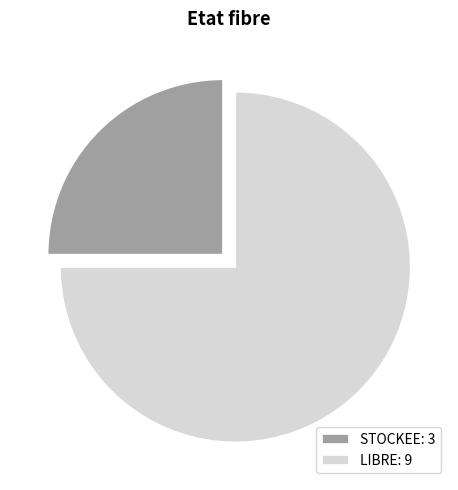

Is STOCKEE the majority of the pie?

No